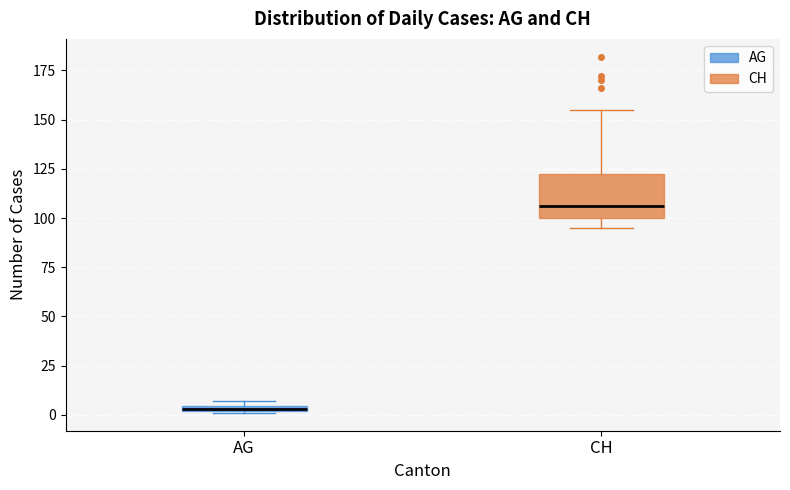

Where is the lower edge of the box for CH on the y-axis? The values are not printed on the chart, so give them approximately, as read against the axis.

100